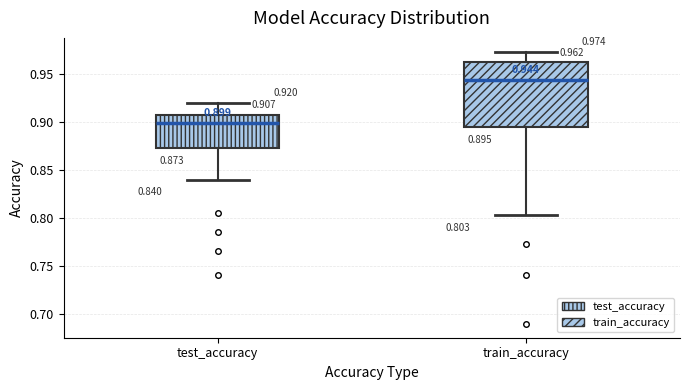

Which box's median line is the lowest?

test_accuracy